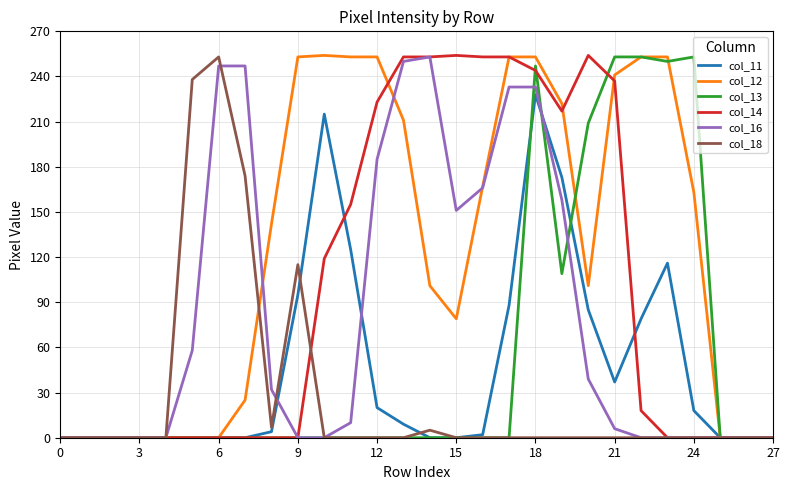

True or false: col_18 and col_12 intersect in this chart.

True